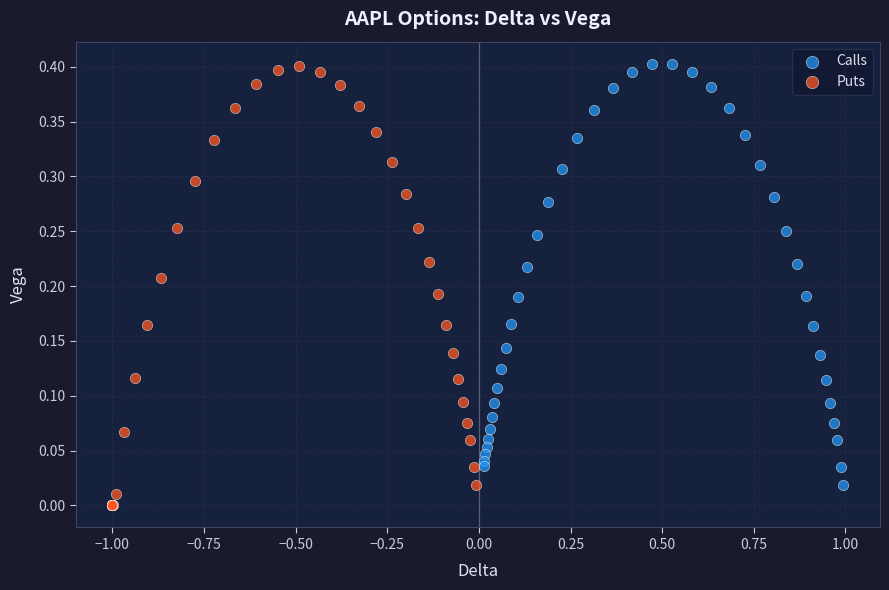

Which series contains the lowest Y value?

Puts